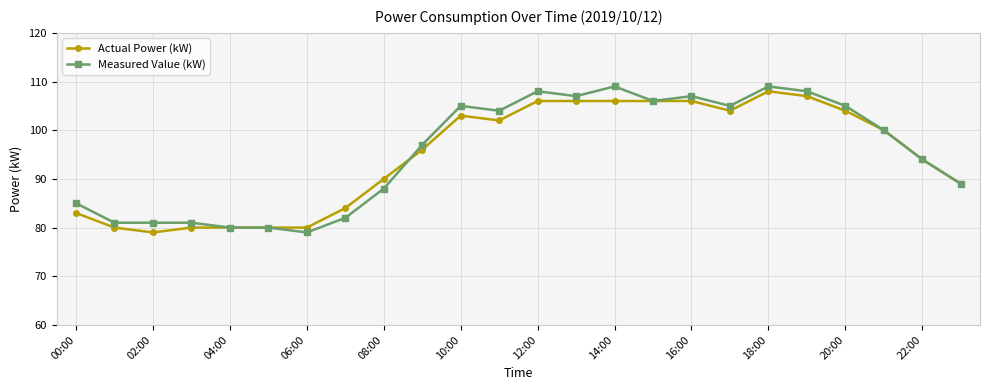

Which series has the largest range (max minus min)?

Measured Value (kW)